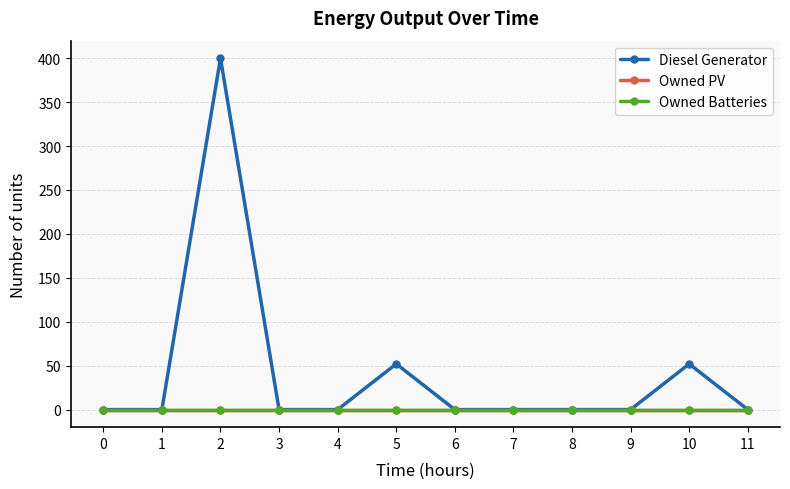

Is it true that Owned PV equals 0 at 2?

True